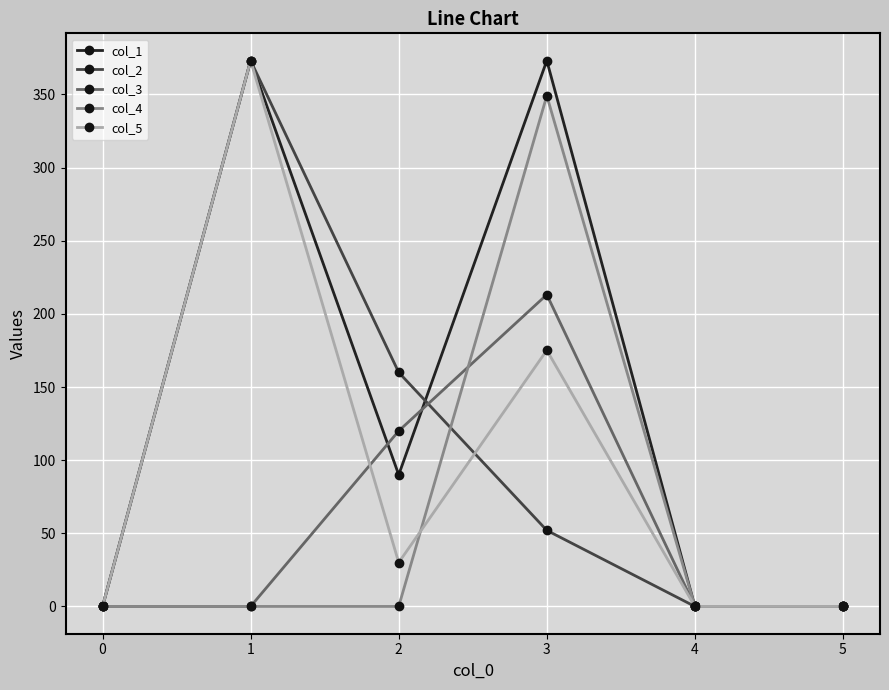

What is the sum of all col_5 values?

578.3